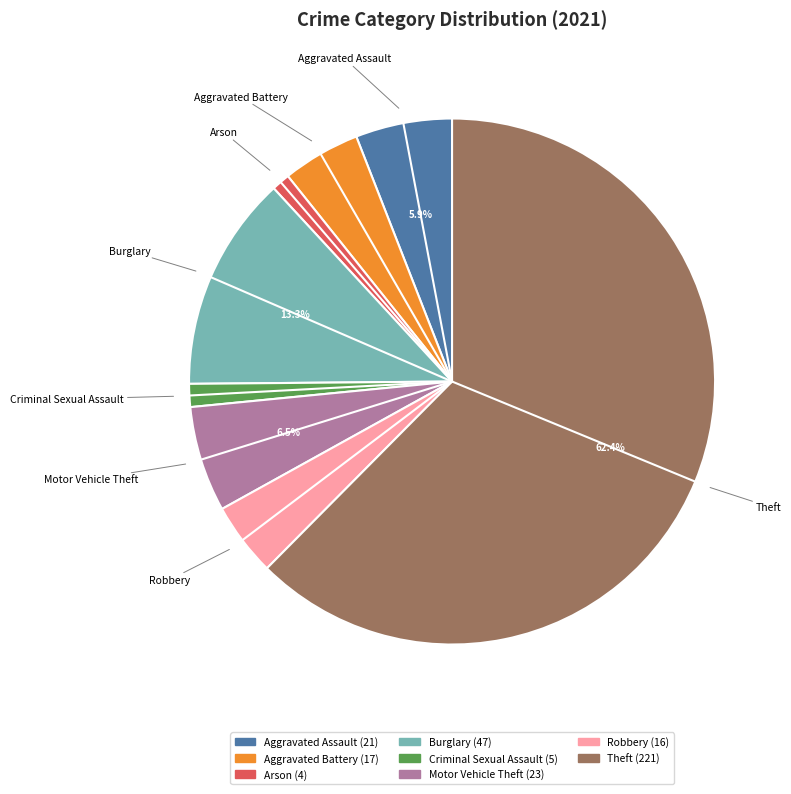

Is there any slice that represents more than half of the pie?

Yes